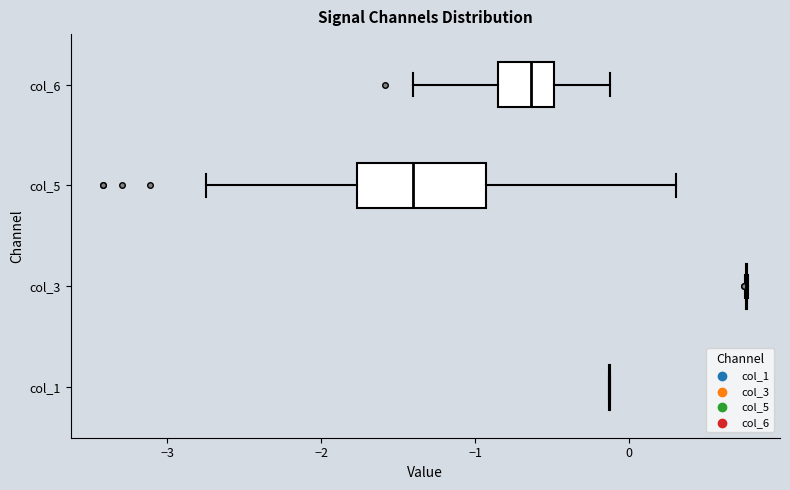

Reading bottom to top, read every box against the x-axis: the position of its median line, the range the box covers, and the ends of its whiskers. The values are not printed on the chart, so give them approximately, as read against the axis.

col_1: box collapsed to a line at -0.1, whiskers -0.1 to -0.1
col_3: box collapsed to a line at 0.8, whiskers 0.8 to 0.8
col_5: median -1.4, box -1.8 to -0.9, whiskers -2.7 to 0.3
col_6: median -0.6, box -0.9 to -0.5, whiskers -1.4 to -0.1